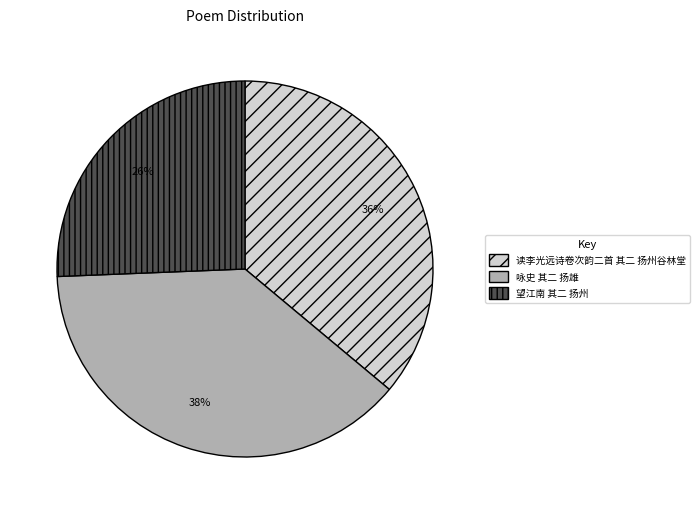

To the nearest percent, what portion does 读李光远诗卷次韵二首 其二 扬州谷林堂 represent?

36%